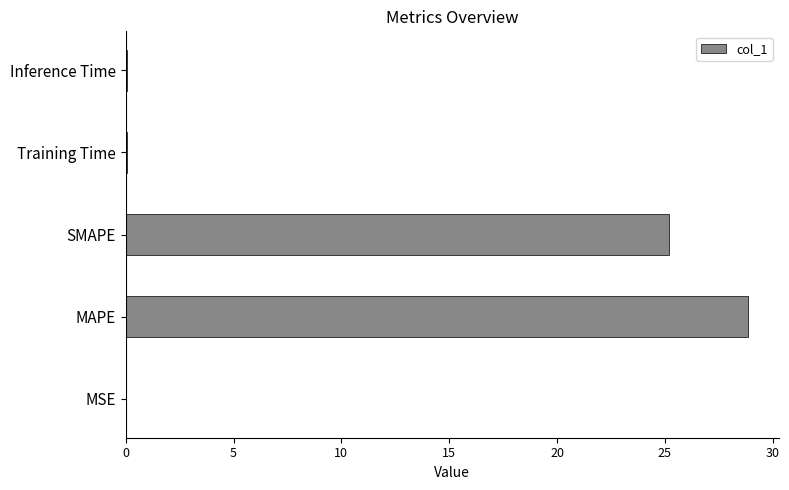

Where is the data nearest to the value 14?

SMAPE